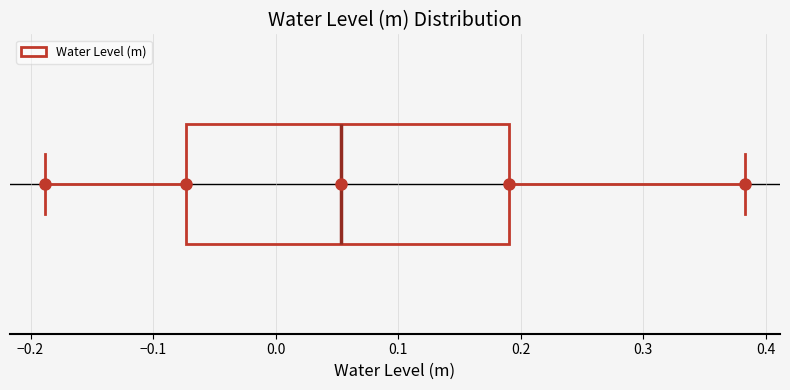

Where is the left edge of the box on the x-axis? The values are not printed on the chart, so give them approximately, as read against the axis.

-0.07